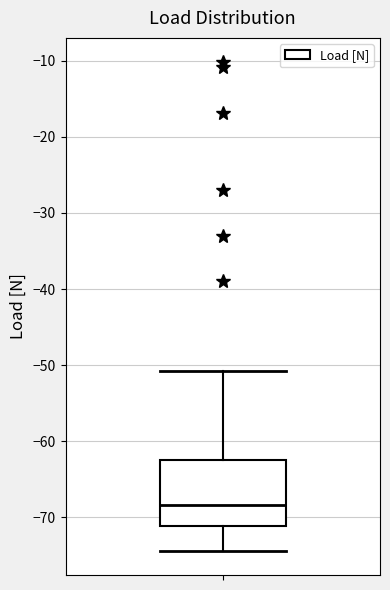

Transcribe this box plot: give where the median line is, the range the box spans, and where the two whiskers end, as read against the y-axis. The values are not printed on the chart, so give them approximately, as read against the axis.

median -68, box -71 to -62, whiskers -74 to -51